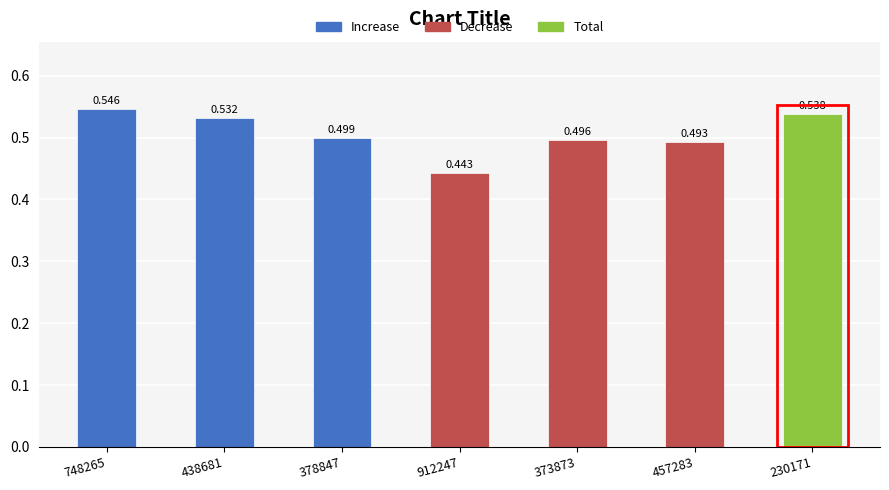

List the labels in order of value, smallest first.

912247, 457283, 373873, 378847, 438681, 230171, 748265